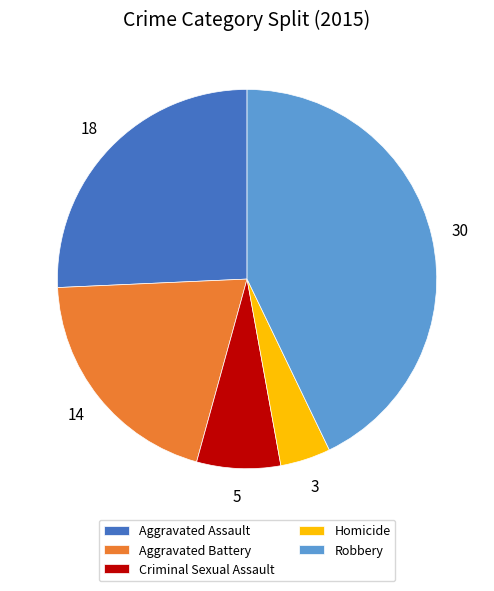

How many segments does this pie chart have?

5